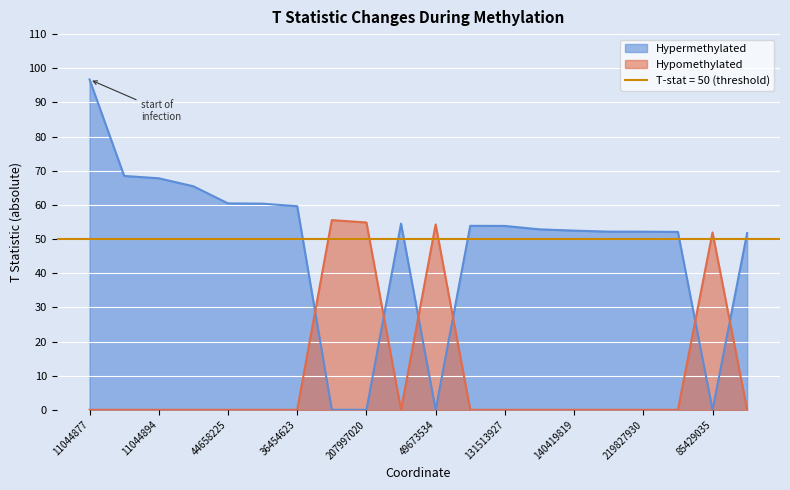

Which label corresponds to the largest value in the chart?

11044877